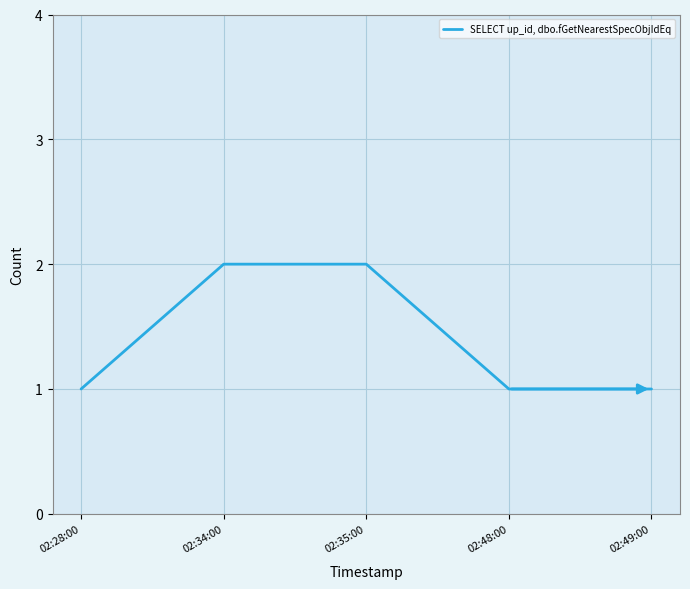

Approximately how many times larger is the value at 02:28:00 compared to 02:34:00?

0.5